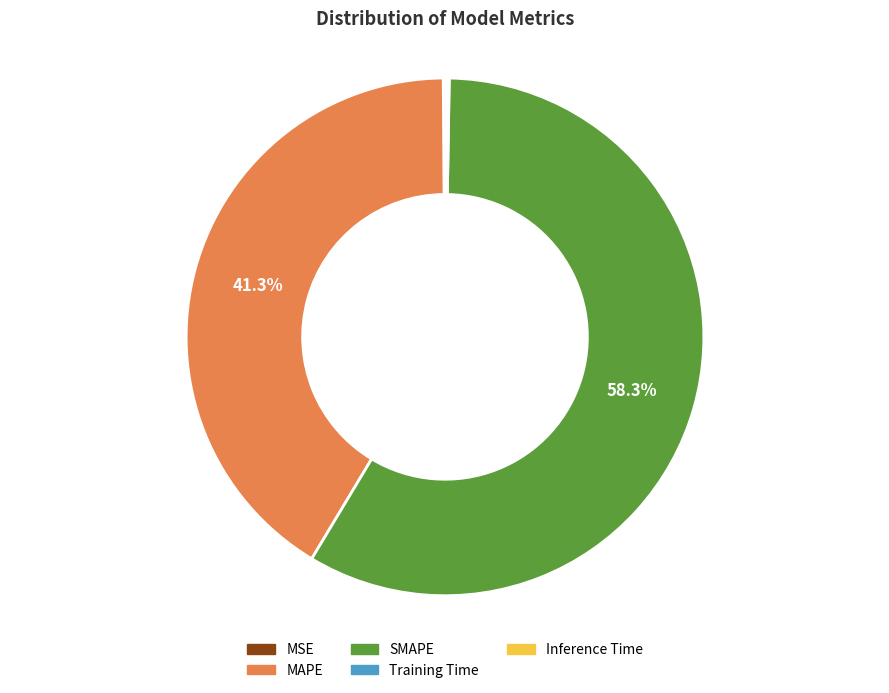

How much of the chart is everything except MAPE?

58.7%